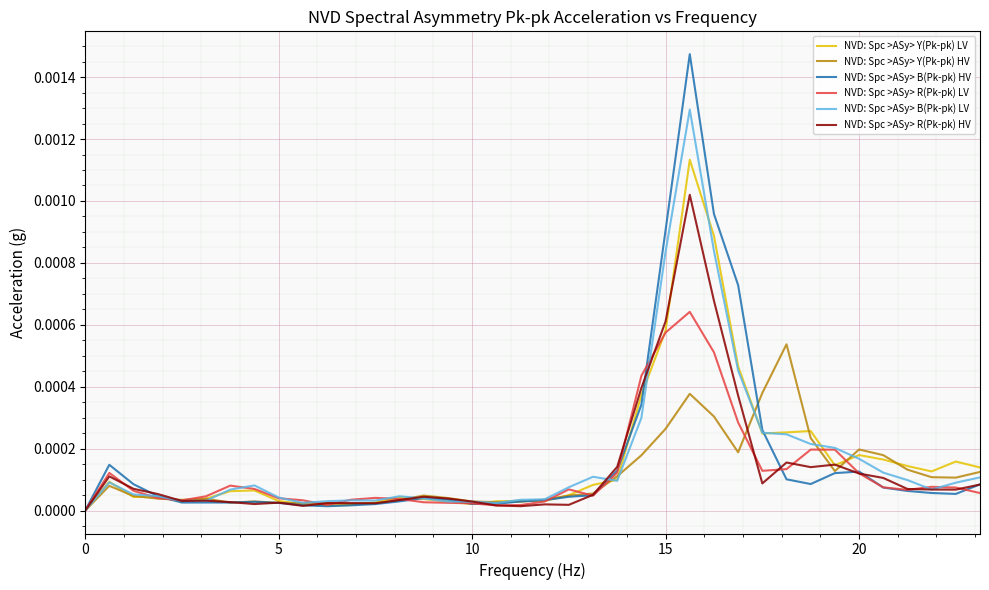

Which series has the widest spread of values?

NVD: Spc >ASy> B(Pk-pk) HV